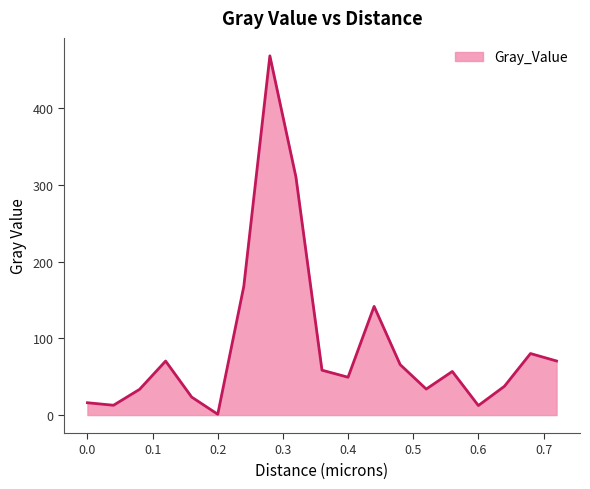

What is the difference between the maximum and minimum values?

466.9